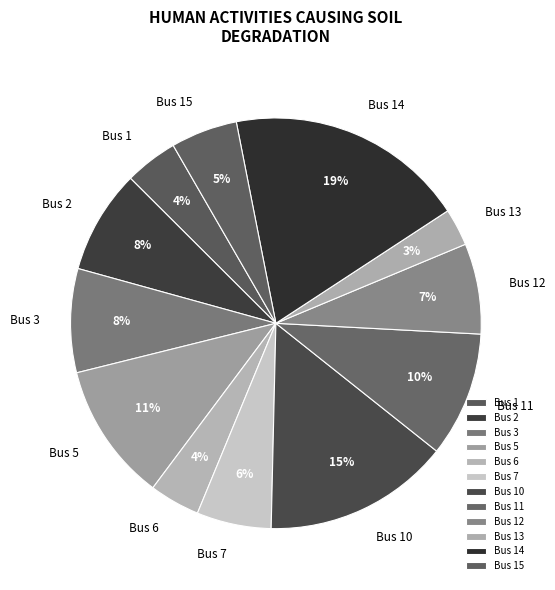

To the nearest percent, what percentage of the pie is Bus 14?

19%